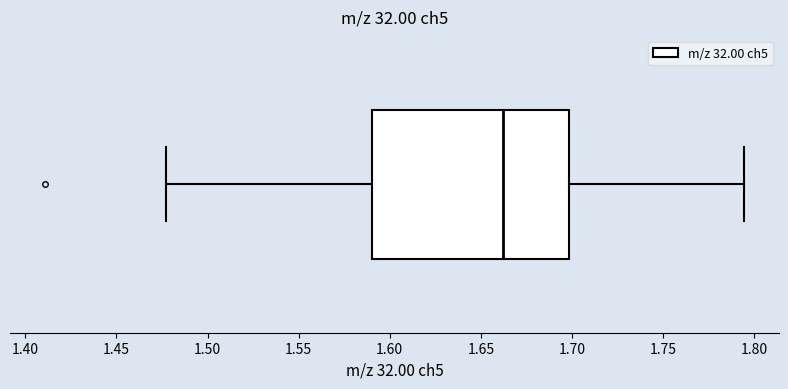

Where does the left whisker of the box end on the x-axis? The values are not printed on the chart, so give them approximately, as read against the axis.

1.475